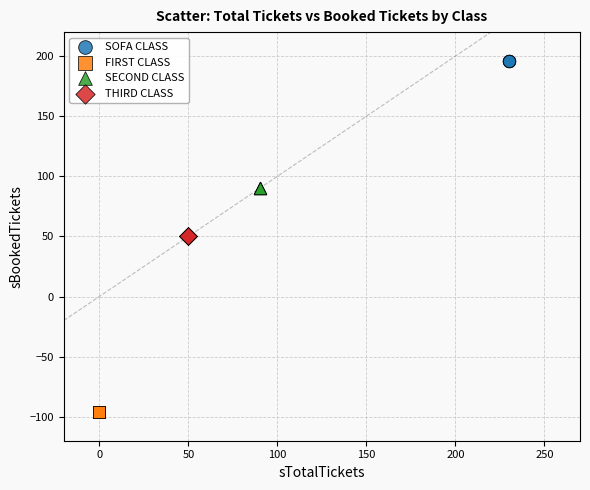

Which series reaches the maximum Y coordinate?

SOFA CLASS